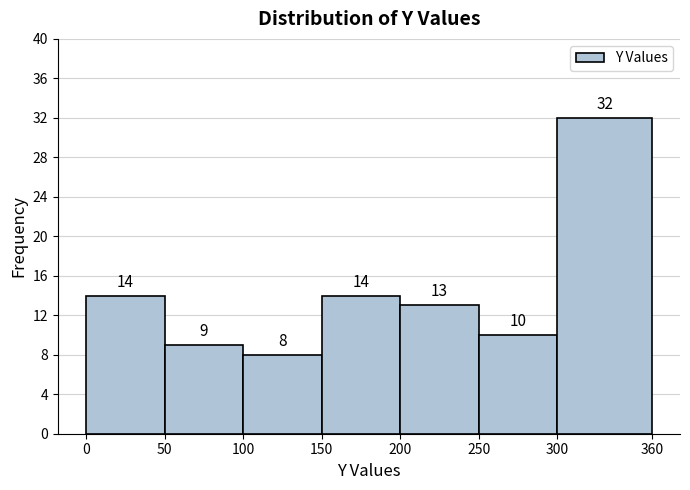

Reading left to right, transcribe this chart: for each bar, give the range it covers on the x-axis and its height.

0 to 50: 14
50 to 100: 9
100 to 150: 8
150 to 200: 14
200 to 250: 13
250 to 300: 10
300 to 360: 32